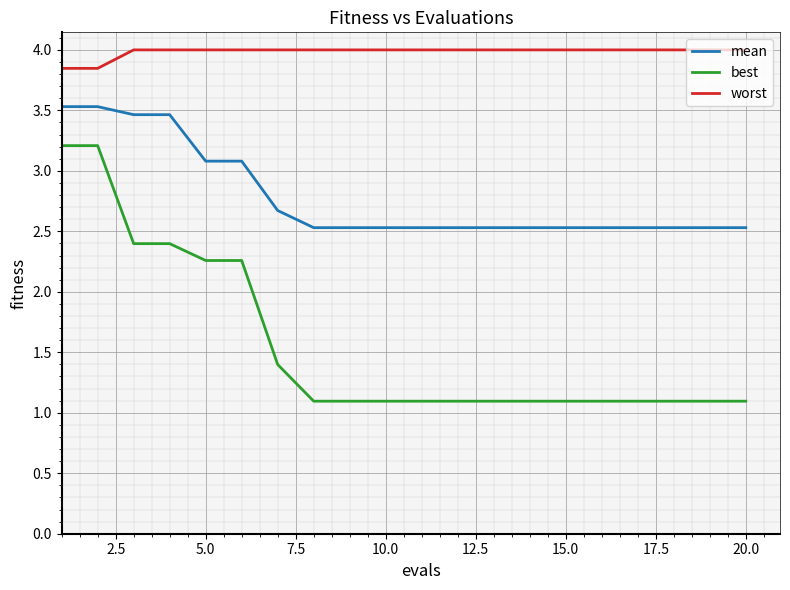

What is the highest value of the worst series?

4.0